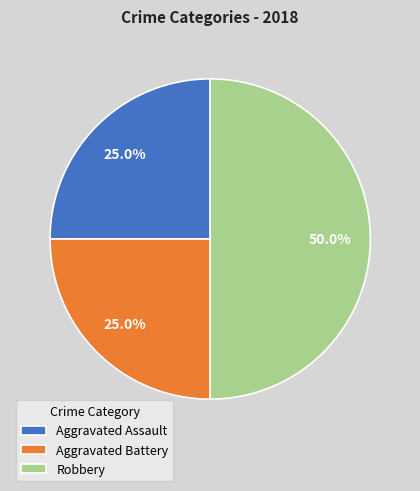

Count the number of slices in the pie.

3